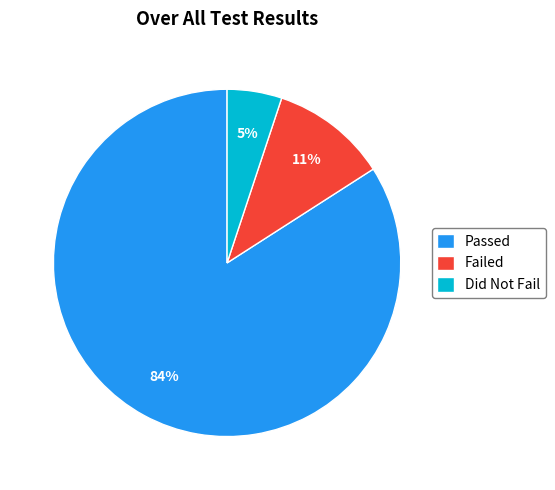

To the nearest percent, what is the difference between the Failed and Did Not Fail slice percentages?

6%